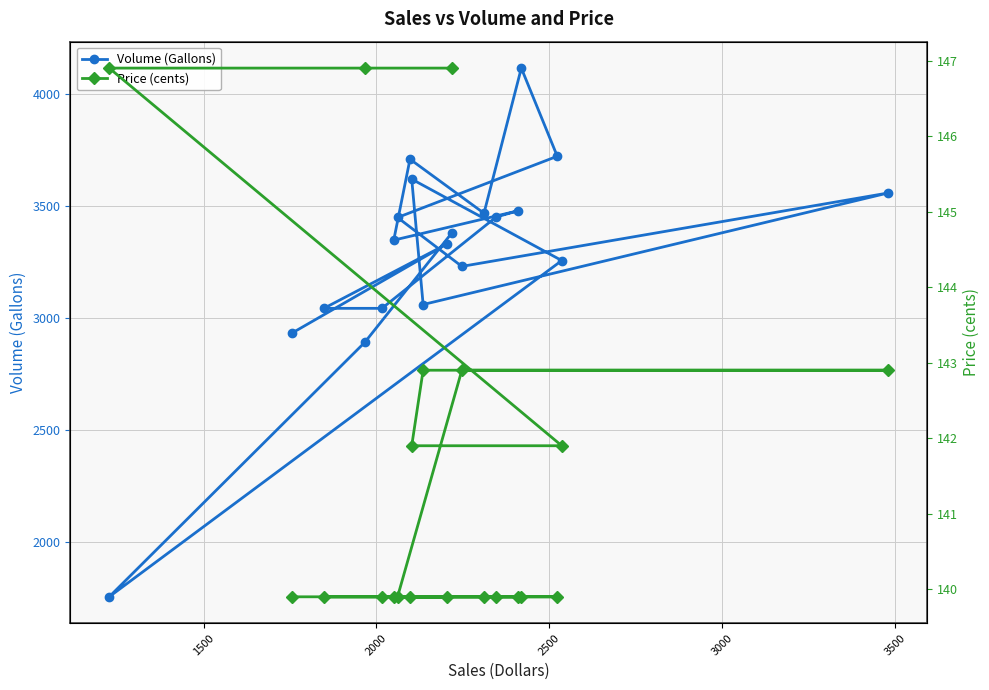

What is the value of the Volume (Gallons) point at the 4th from the left?

2891